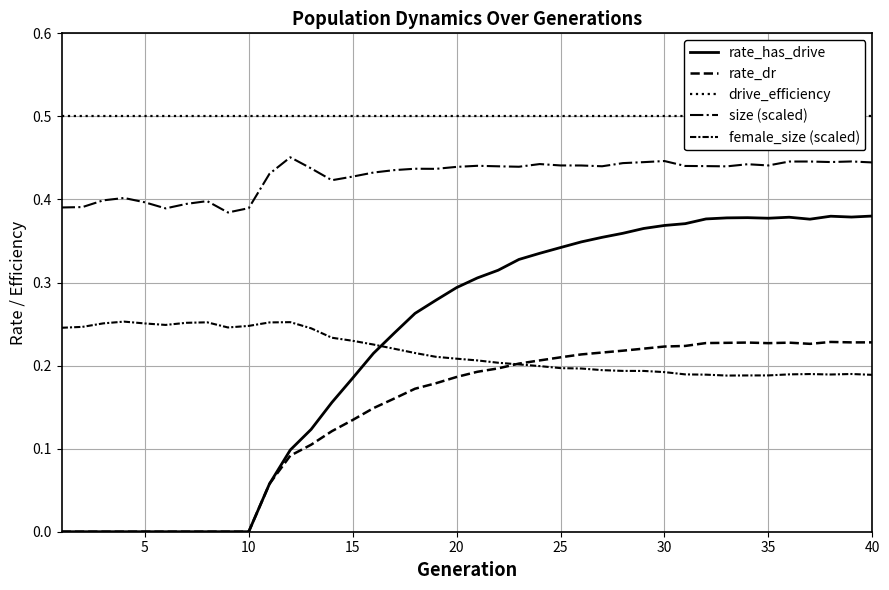

Is it true that female_size (scaled) equals 0.1 at 15?

False